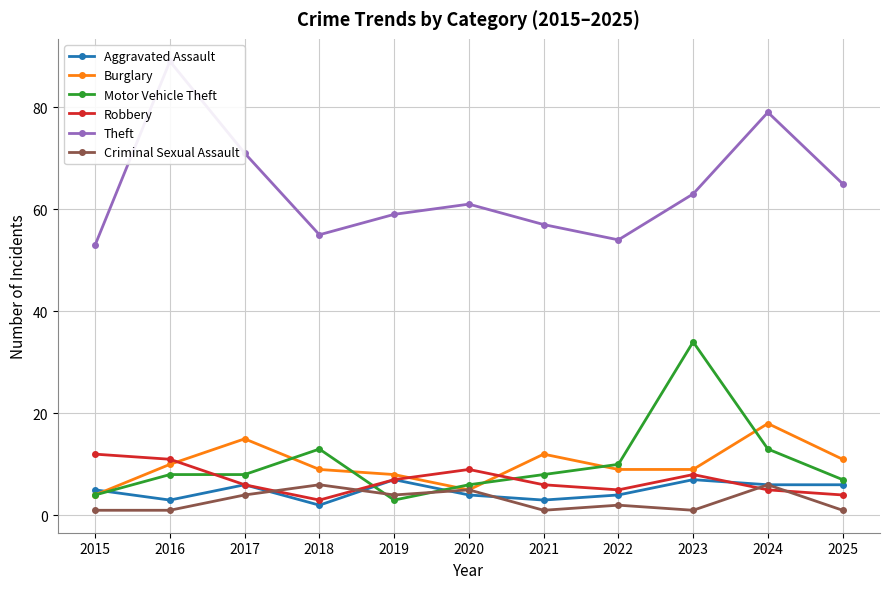

Which category has the highest value in the Criminal Sexual Assault series?

2018